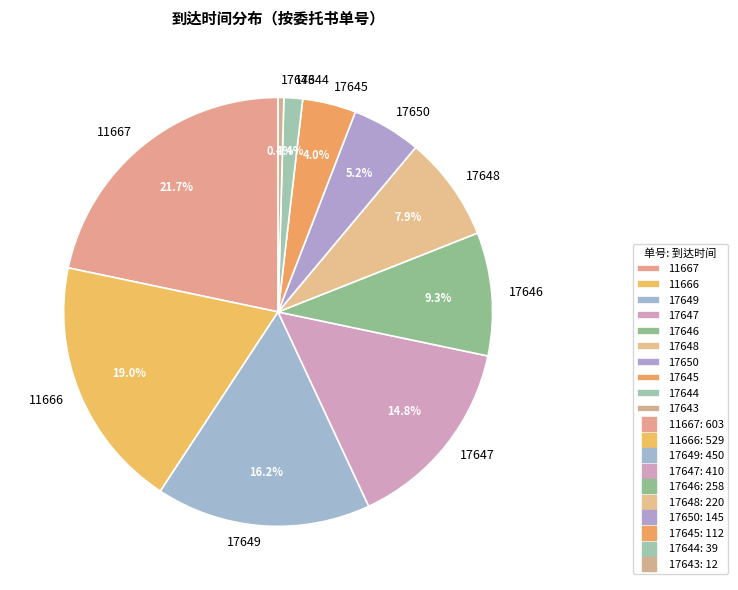

Do 17648 and 17650 together represent more than half of the pie?

No